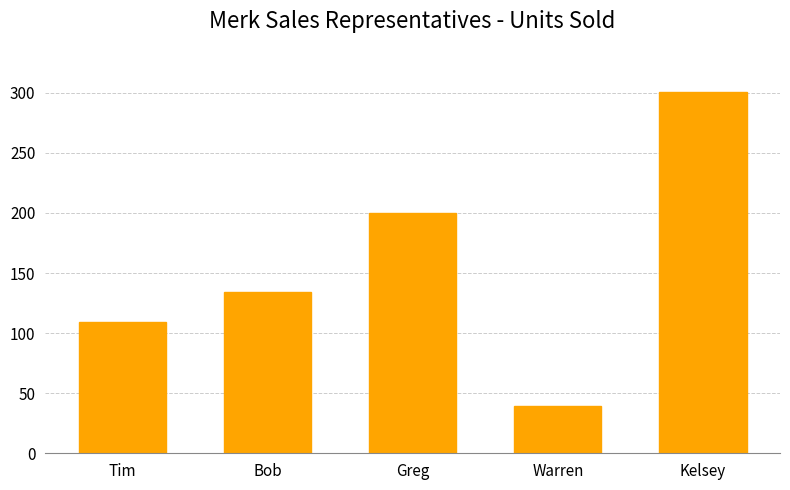

List the labels in order of value, largest first.

Kelsey, Greg, Bob, Tim, Warren